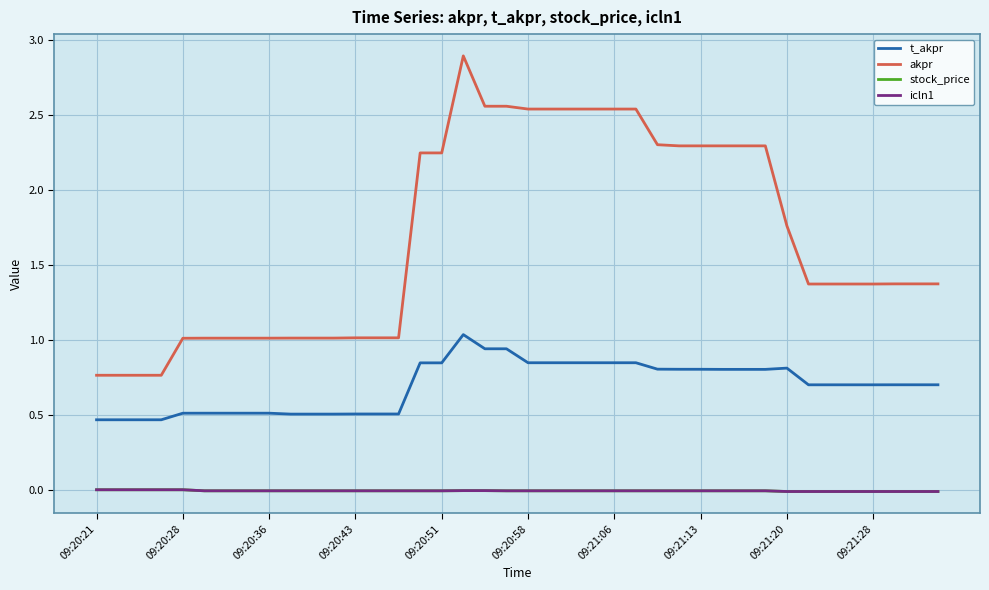

Does the chart display data point markers on the line(s)?

No